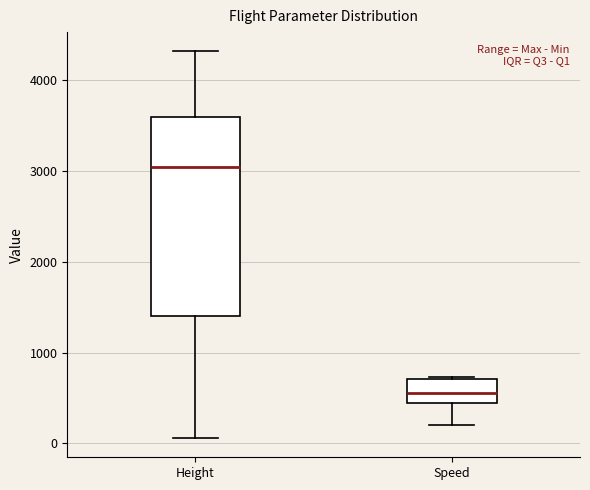

Reading left to right, read every box against the y-axis: the position of its median line, the range the box covers, and the ends of its whiskers. The values are not printed on the chart, so give them approximately, as read against the axis.

Height: median 3000, box 1400 to 3600, whiskers 100 to 4300
Speed: median 600, box 400 to 700, whiskers 200 to 700